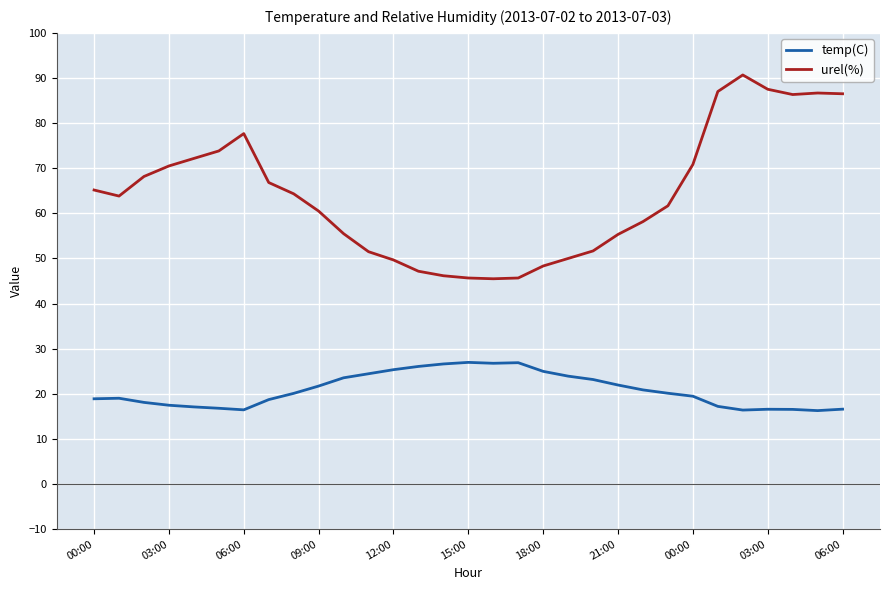

Which series has the widest spread of values?

urel(%)